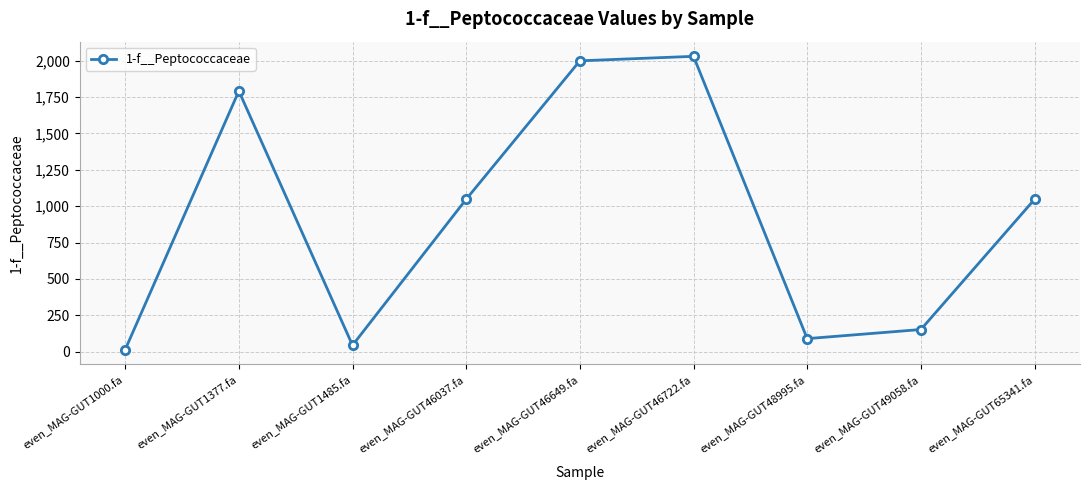

True or false: there are more than 2 points higher than both neighbors.

False